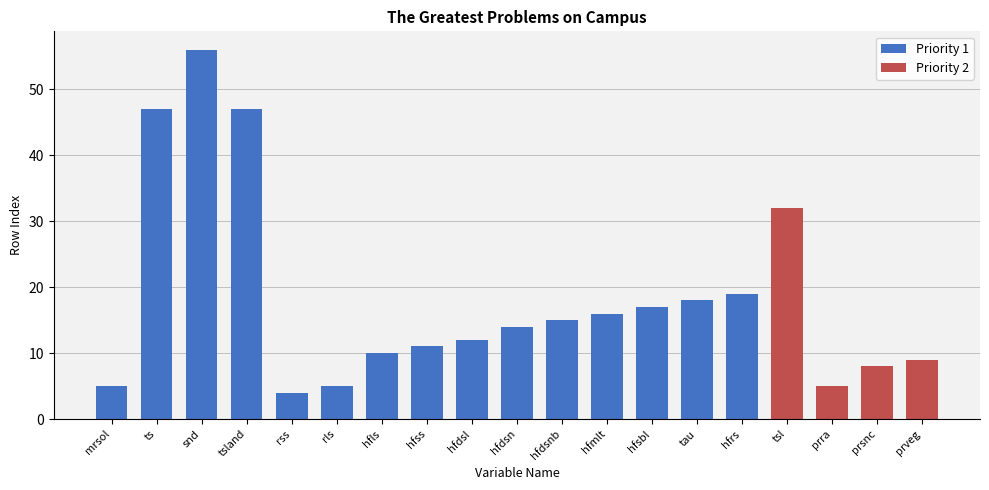

Does the chart contain stacked bars?

No